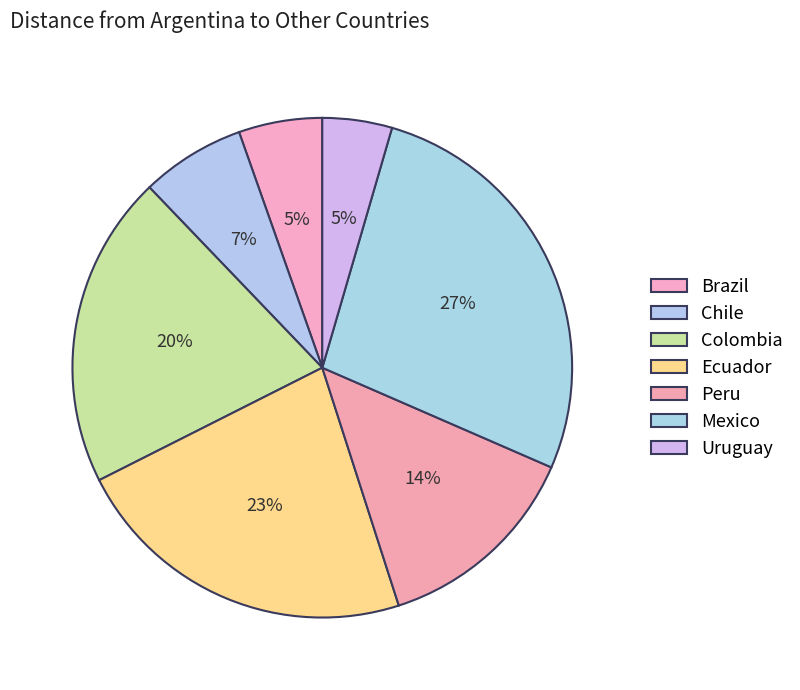

True or false: Brazil accounts for 17% of the total.

False